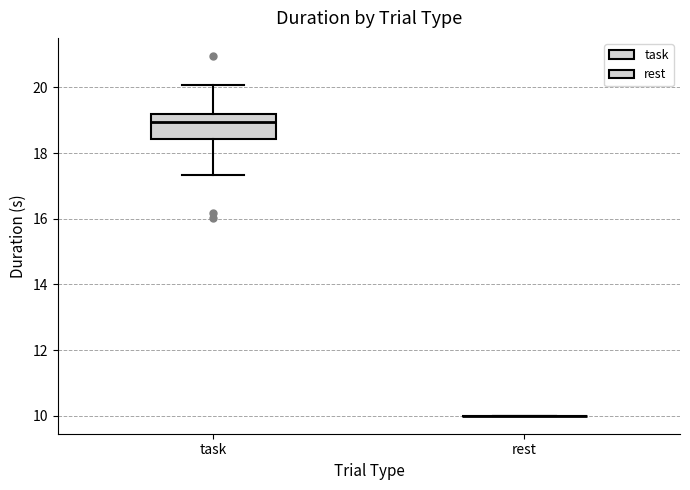

Reading left to right, transcribe this box plot: for each box, give where its median line is, the range the box spans, and where its two whiskers end, as read against the y-axis. The values are not printed on the chart, so give them approximately, as read against the axis.

task: median 19.0, box 18.4 to 19.2, whiskers 17.4 to 20.0
rest: box collapsed to a line at 10.0, whiskers 10.0 to 10.0